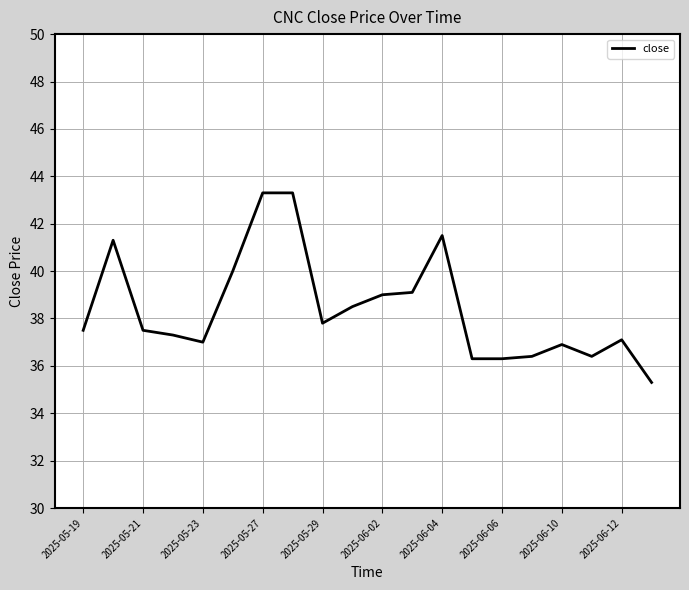

What is the sum of all values?

767.8